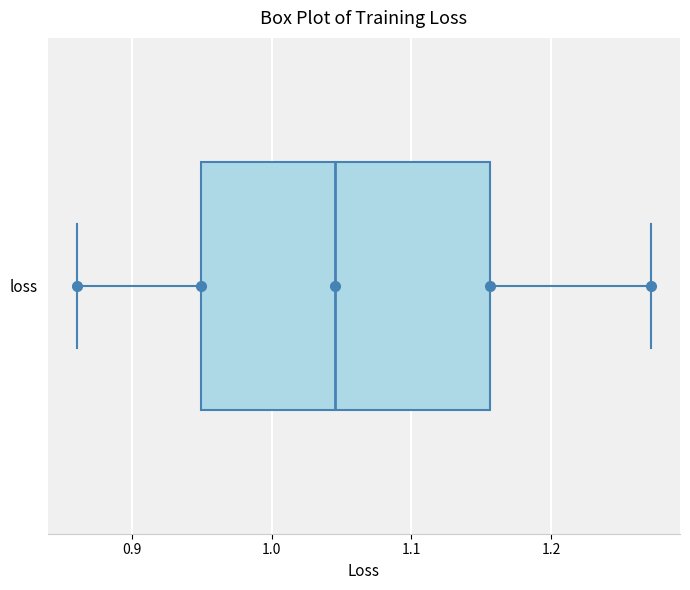

Transcribe this box plot: give where the median line is, the range the box spans, and where the two whiskers end, as read against the x-axis. The values are not printed on the chart, so give them approximately, as read against the axis.

median 1.05, box 0.95 to 1.16, whiskers 0.86 to 1.27